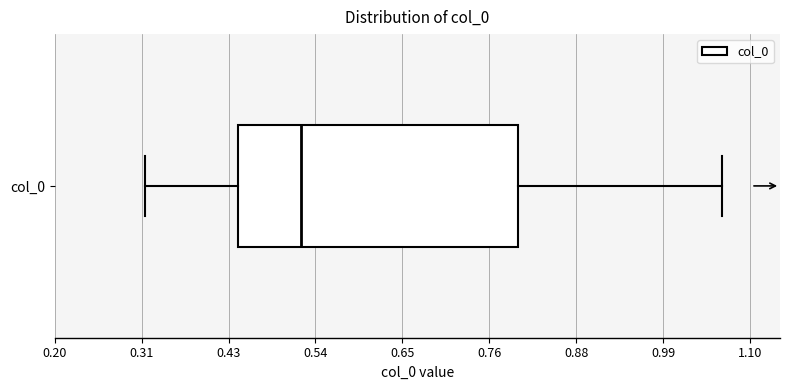

Read this box plot against the x-axis: the position of the median line, the range covered by the box, and the ends of both whiskers. The values are not printed on the chart, so give them approximately, as read against the axis.

median 0.52, box 0.44 to 0.80, whiskers 0.32 to 1.06